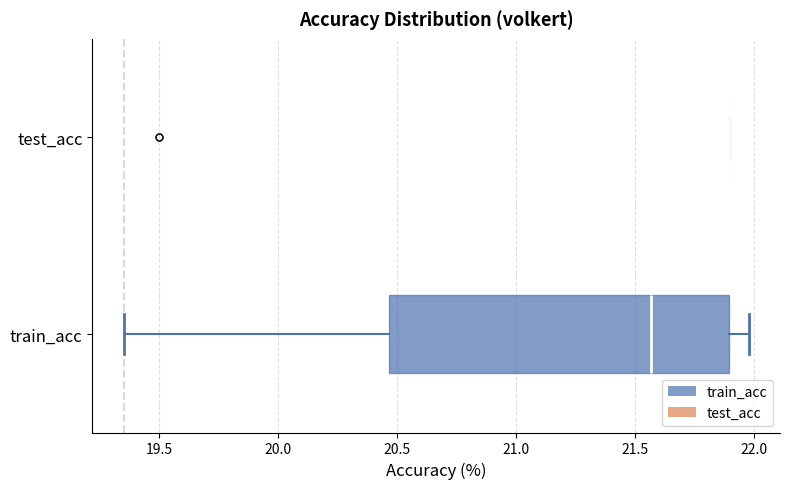

Which box is the widest, from its left edge to its right edge?

train_acc